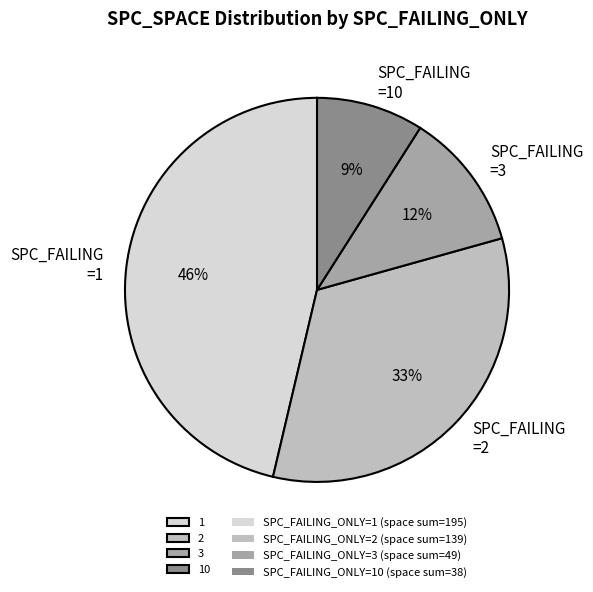

Is there any slice that represents more than half of the pie?

No